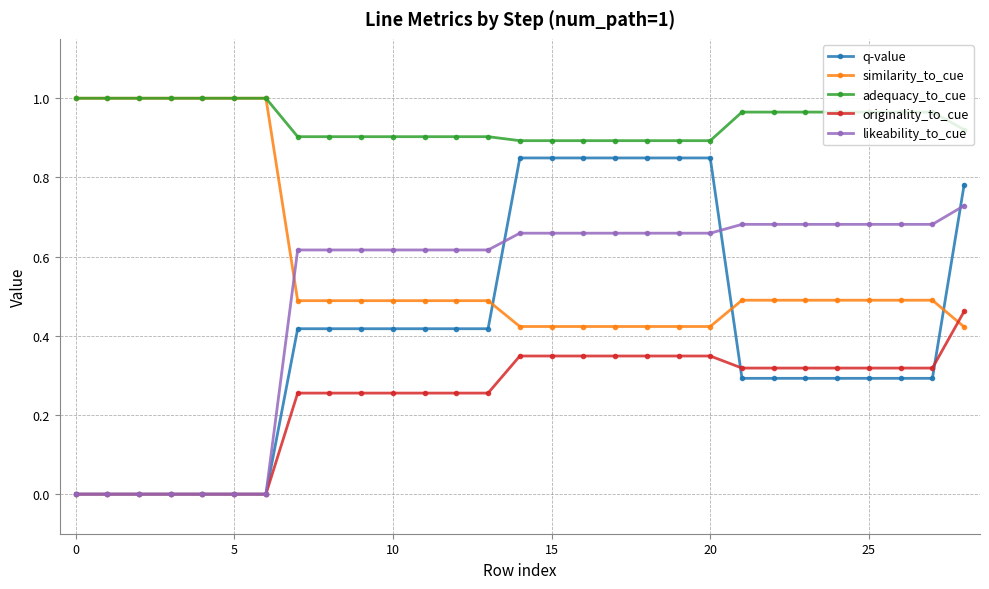

Which series has the largest range (max minus min)?

q-value